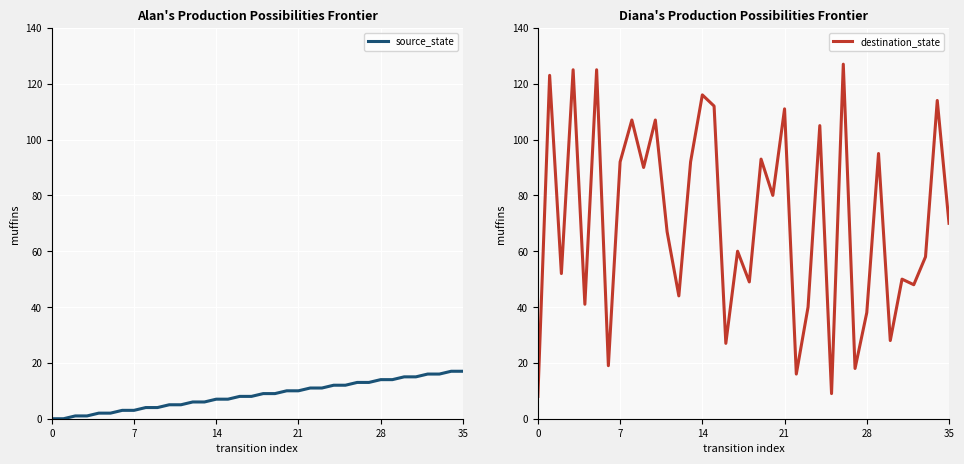

How many intersections are there between destination_state and source_state?

2